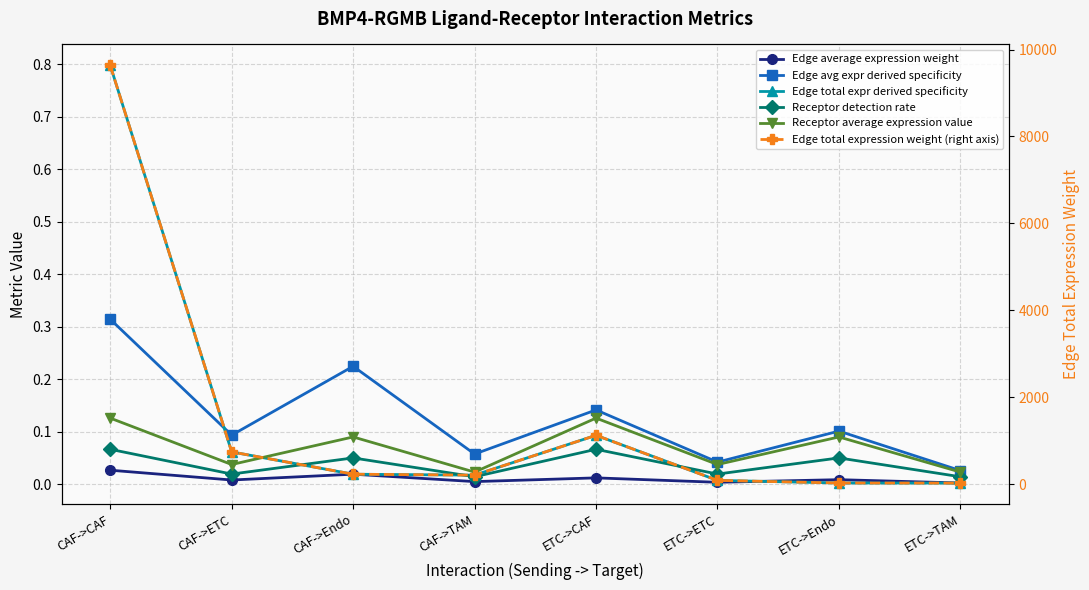

What is the label of the 6th point from the right?

CAF->Endo